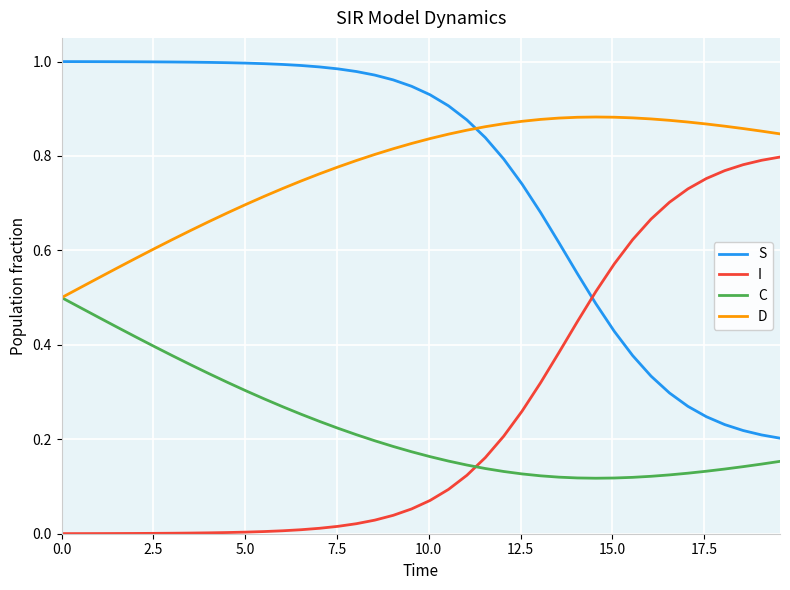

What are all the series names shown in the legend?

S, I, C, D